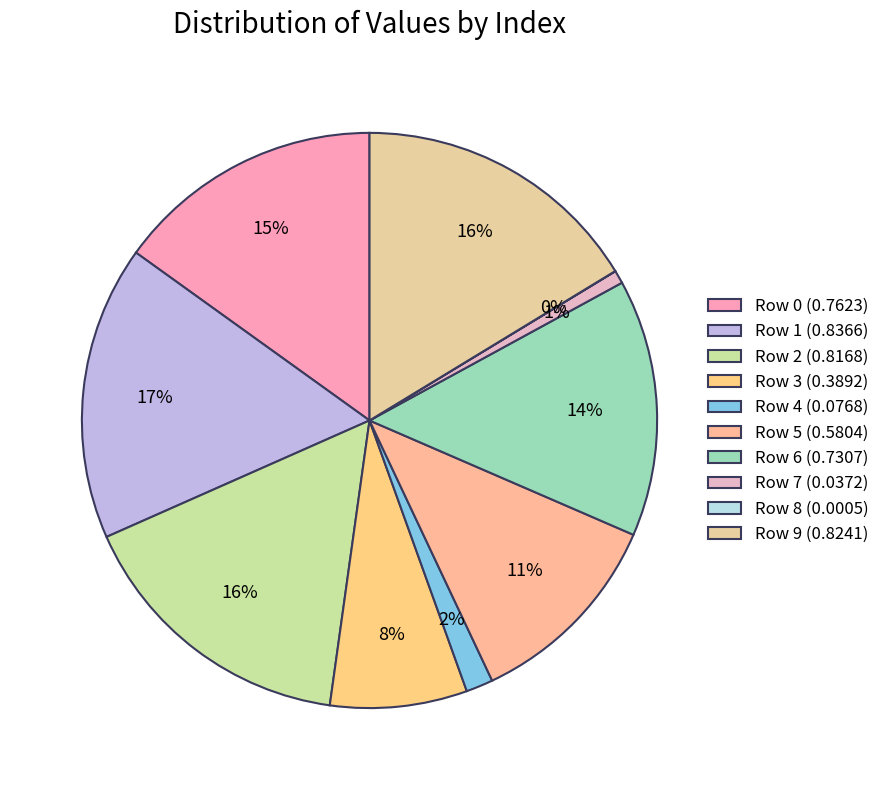

Count the number of slices in the pie.

10